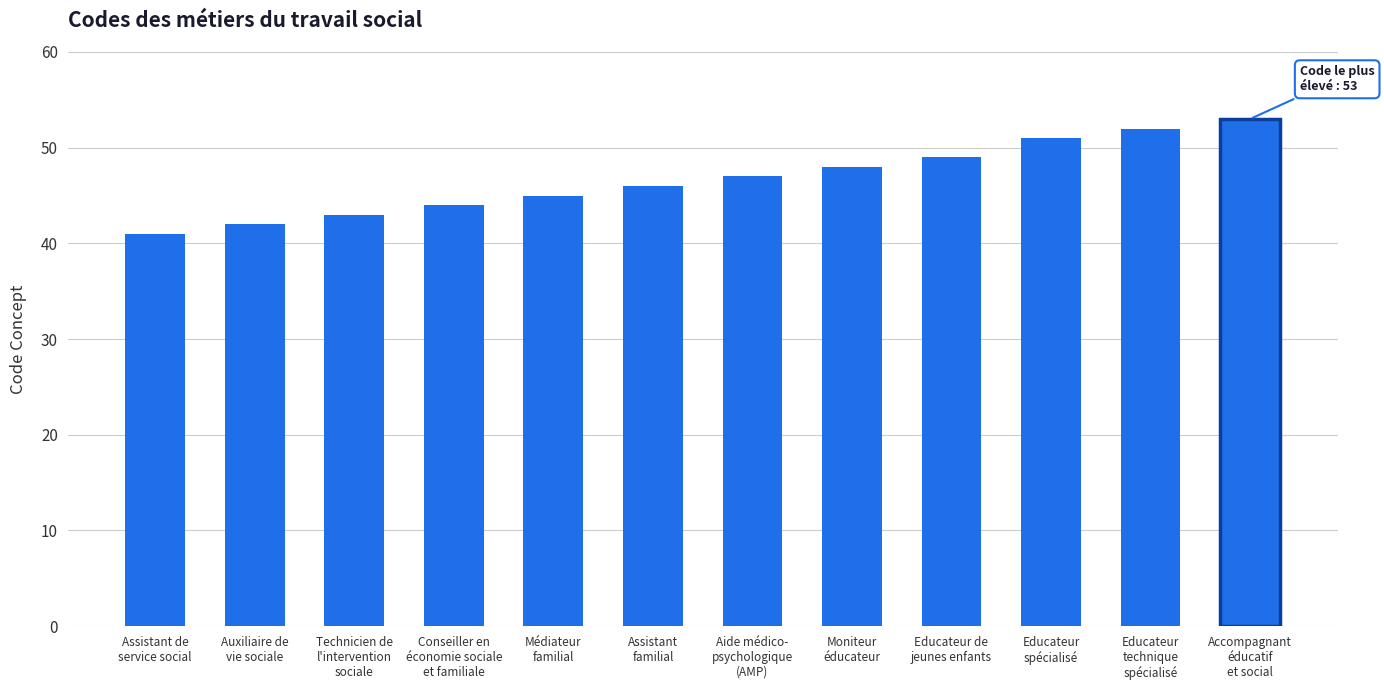

Is it true that the value at Assistant
familial is 81?

False